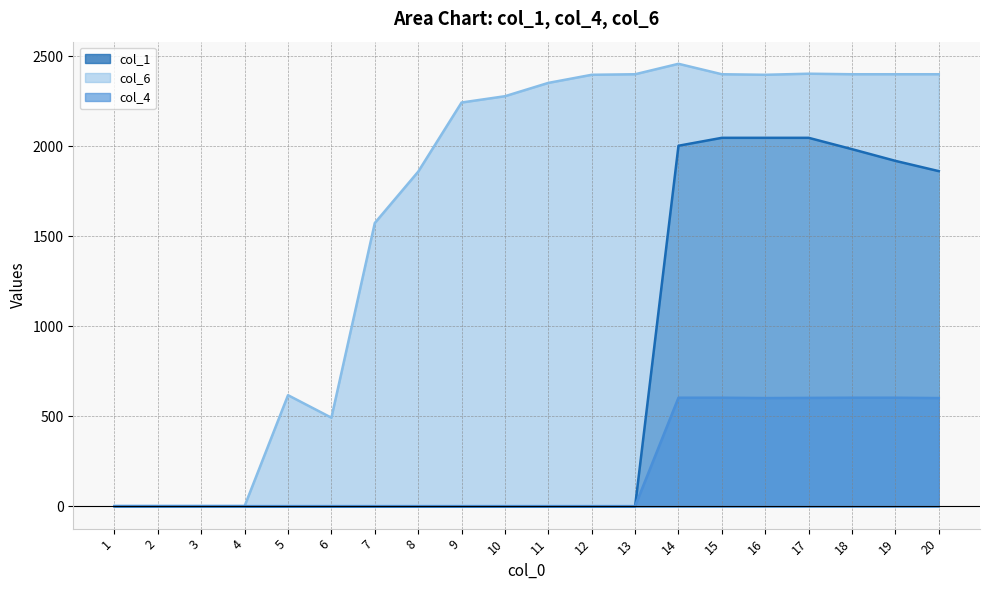

Reading left to right, extract all data points from this chart.

col_1: 1=1	2=1	3=1	4=1	5=1	6=1	7=1	8=1	9=1	10=1	11=1	12=1	13=1	14=2003	15=2047	16=2047	17=2047	18=1984	19=1919	20=1862
col_6: 1=3	2=3	3=3	4=3	5=618	6=493	7=1574	8=1859	9=2243	10=2278	11=2352	12=2397	13=2400	14=2458	15=2400	16=2397	17=2403	18=2400	19=2400	20=2400
col_4: 1=2	2=2	3=2	4=2	5=2	6=2	7=2	8=2	9=2	10=2	11=2	12=2	13=2	14=604	15=604	16=602	17=603	18=604	19=604	20=602